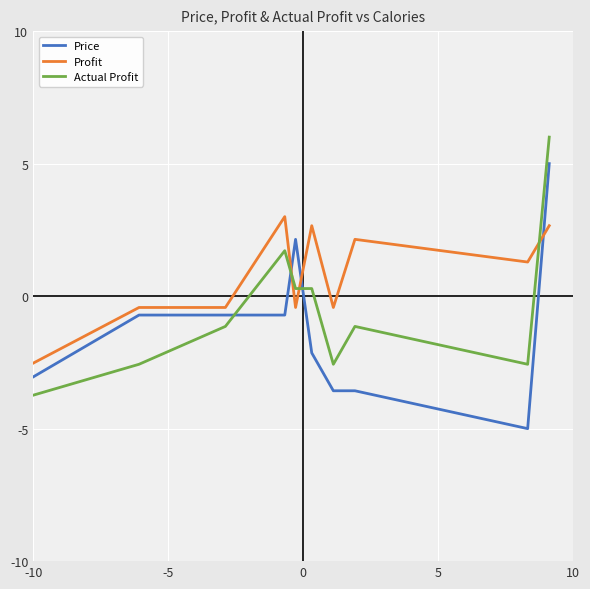

How many intersections are there between Actual Profit and Price?

3